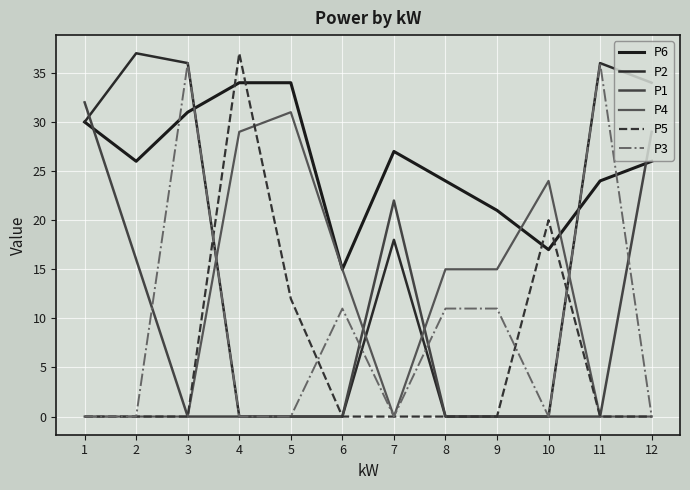

At 2, list the series in order from largest to smallest.

P2, P6, P1, P4, P5, P3